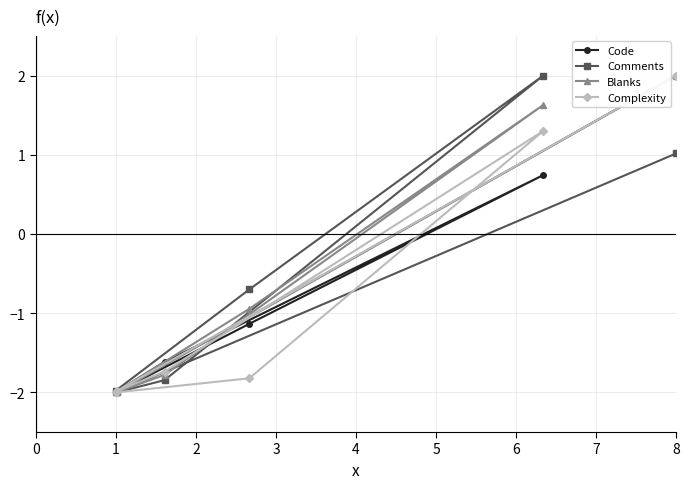

What is the total value across all series at 8?

7.0